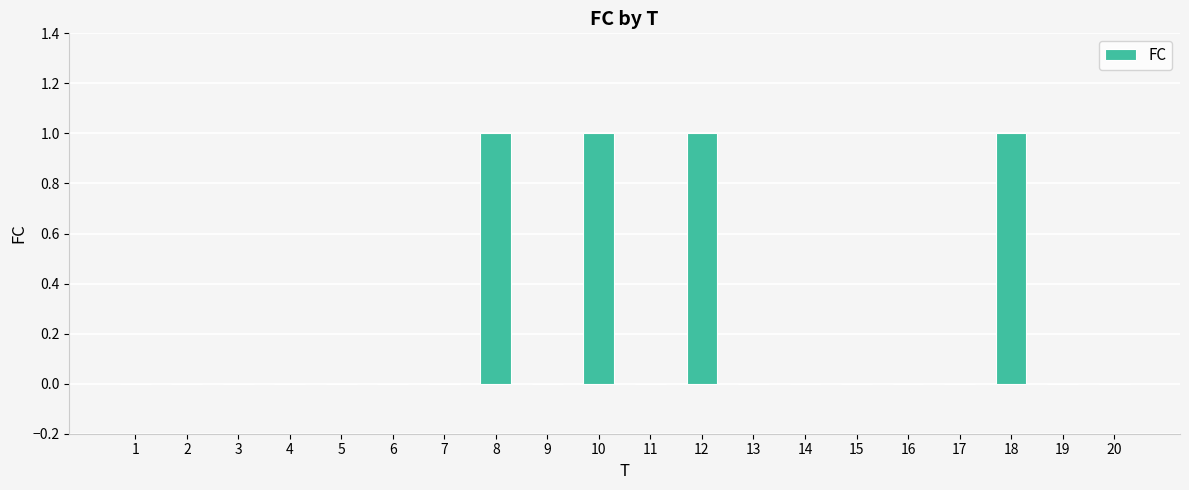

The value at 12 is 0. True or false?

False